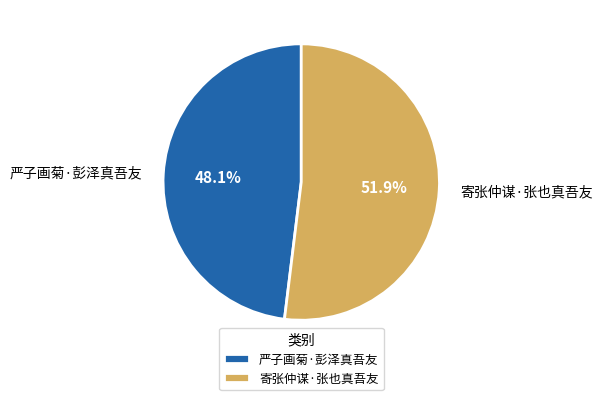

To the nearest percent, what is the difference between the largest and smallest slice percentages?

4%